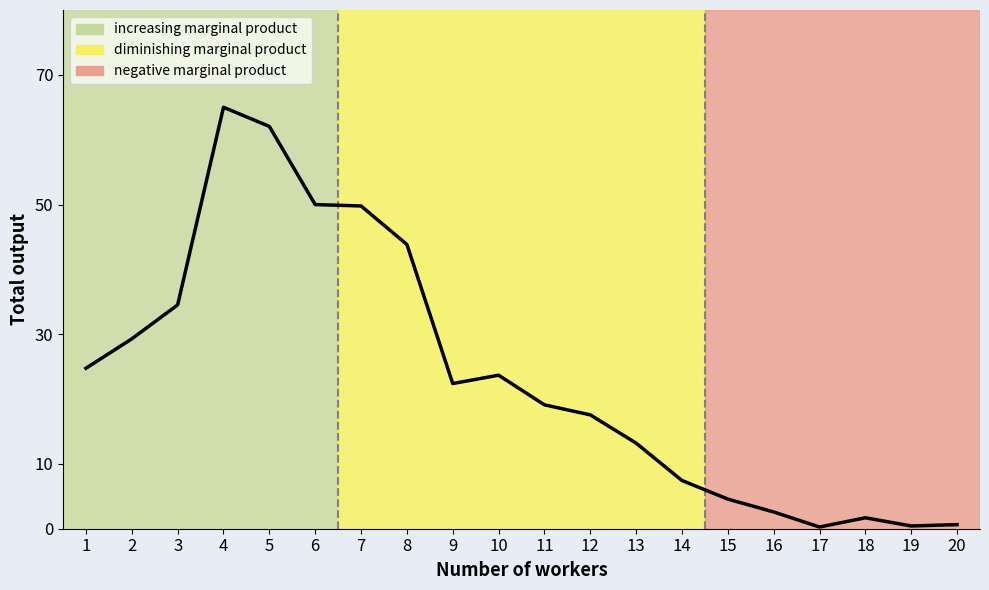

True or false: the data shows 4.8 at 14.

False